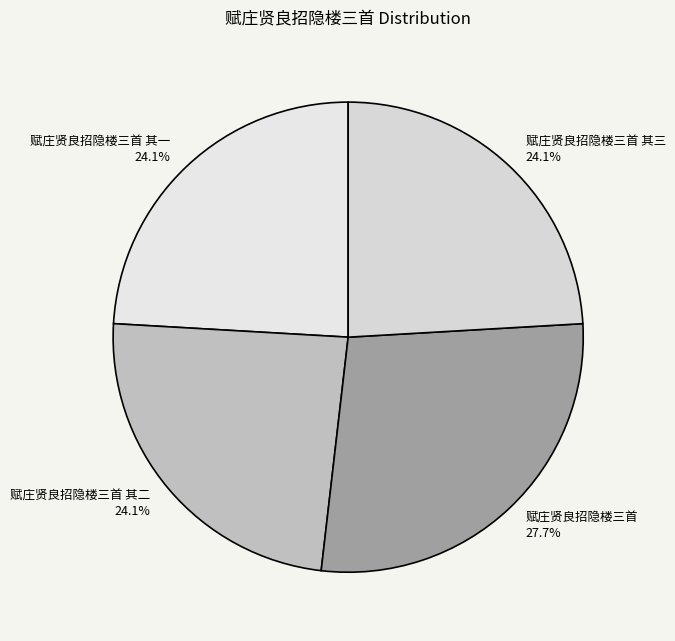

Approximately how many times larger is the value at 赋庄贤良招隐楼三首 其二 compared to 赋庄贤良招隐楼三首?

0.9